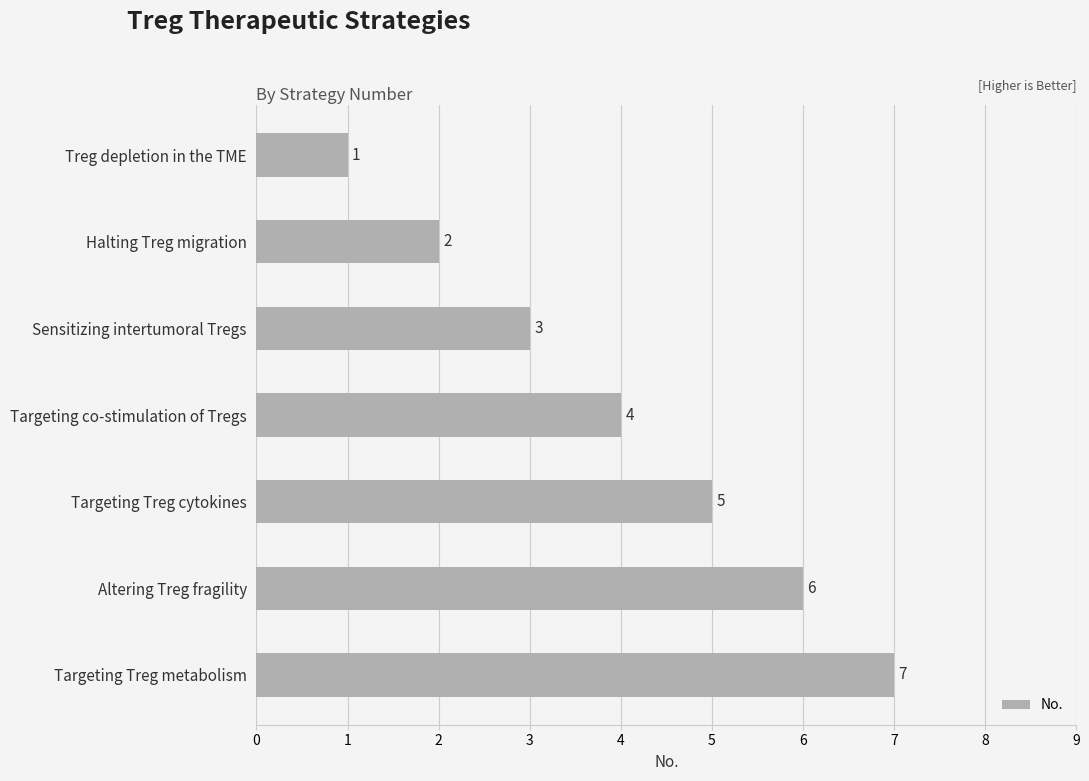

How many values are between 2 and 6?

5